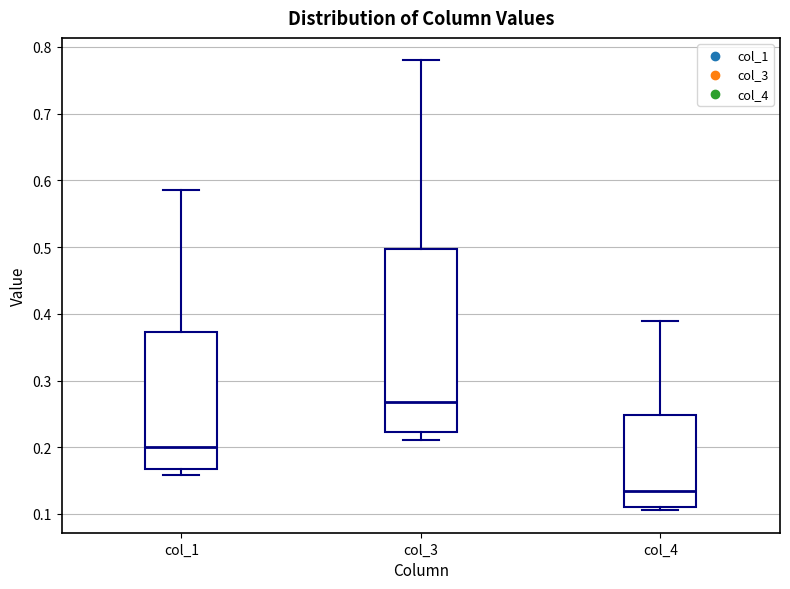

Reading left to right, transcribe this box plot: for each box, give where its median line is, the range the box spans, and where its two whiskers end, as read against the y-axis. The values are not printed on the chart, so give them approximately, as read against the axis.

col_1: median 0.20, box 0.17 to 0.37, whiskers 0.16 to 0.58
col_3: median 0.27, box 0.22 to 0.50, whiskers 0.21 to 0.78
col_4: median 0.13, box 0.11 to 0.25, whiskers 0.11 (just below the box's lower edge) to 0.39